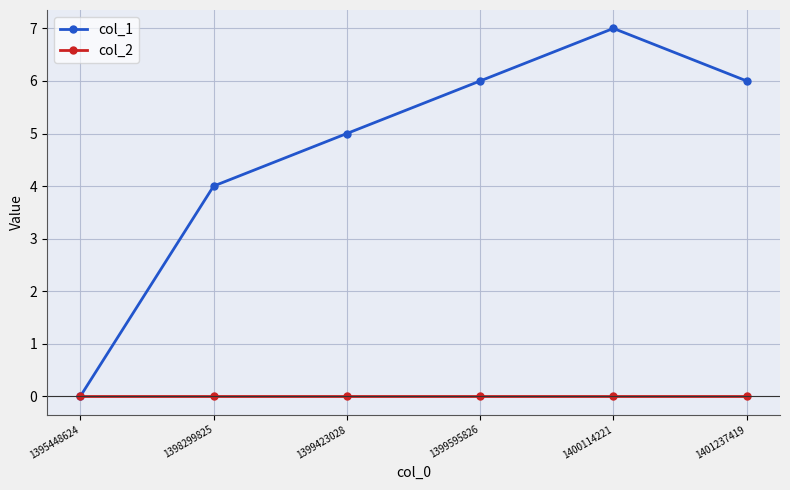

List the series in order of their peak value, lowest first.

col_2, col_1